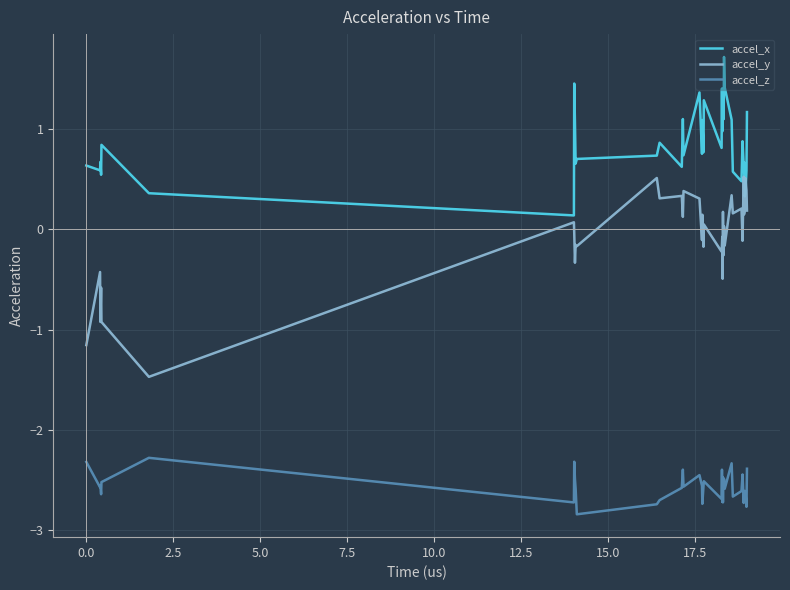

Rank the series by their maximum value, from highest to lowest.

accel_x, accel_y, accel_z